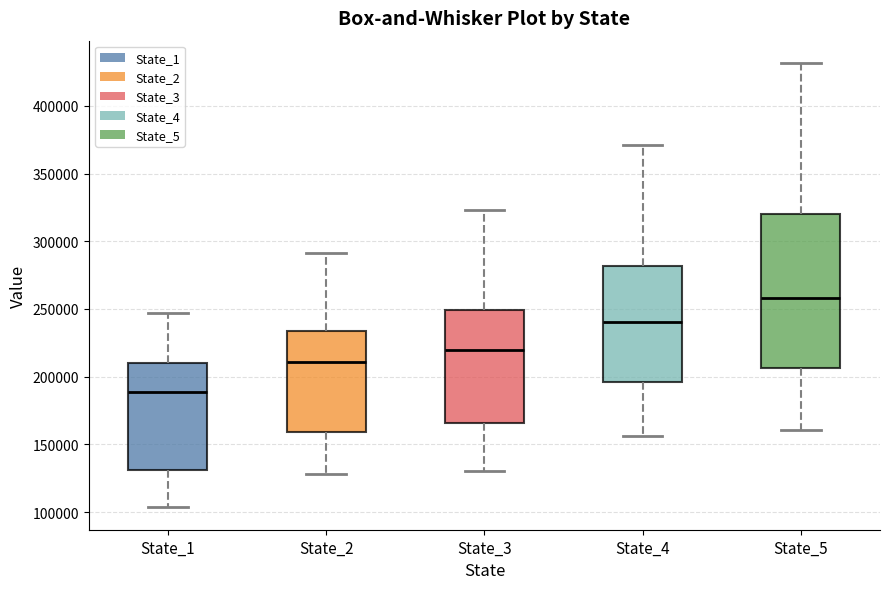

Which box has the highest median line?

State_5